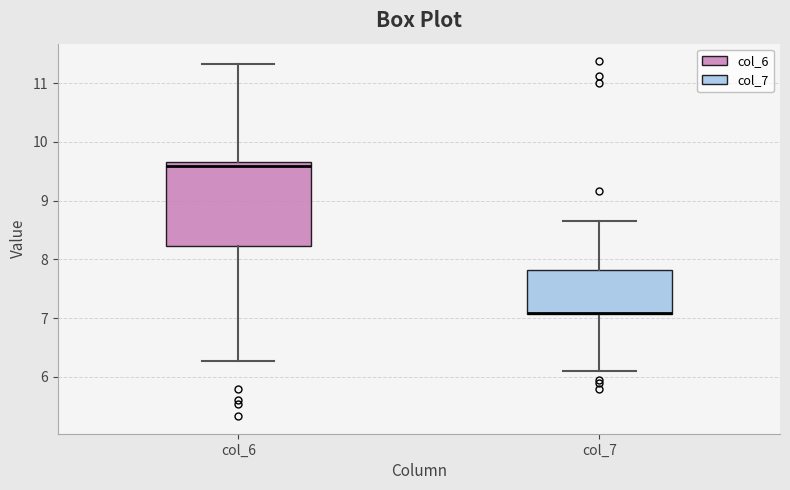

Where is the lower edge of the box for col_6 on the y-axis? The values are not printed on the chart, so give them approximately, as read against the axis.

8.2